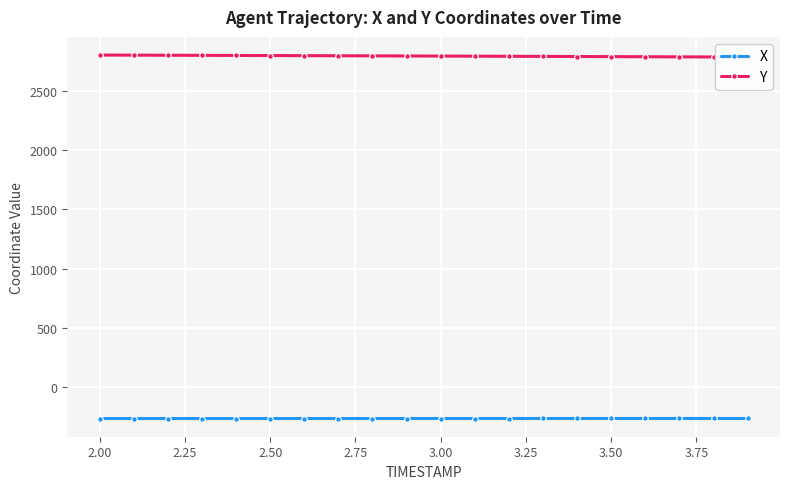

What is the lowest value of the X series?

-268.0